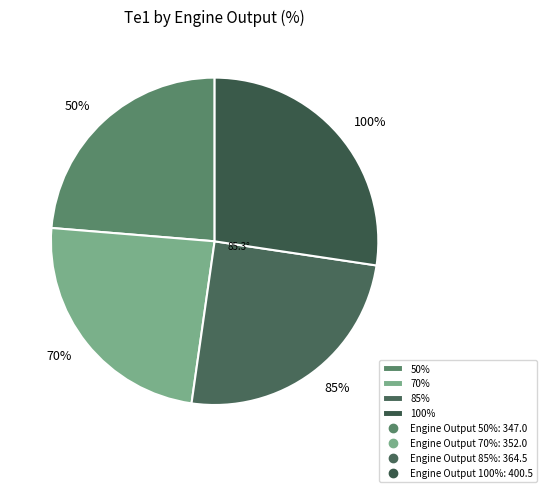

Which has a higher value, 85% or 50%?

85%